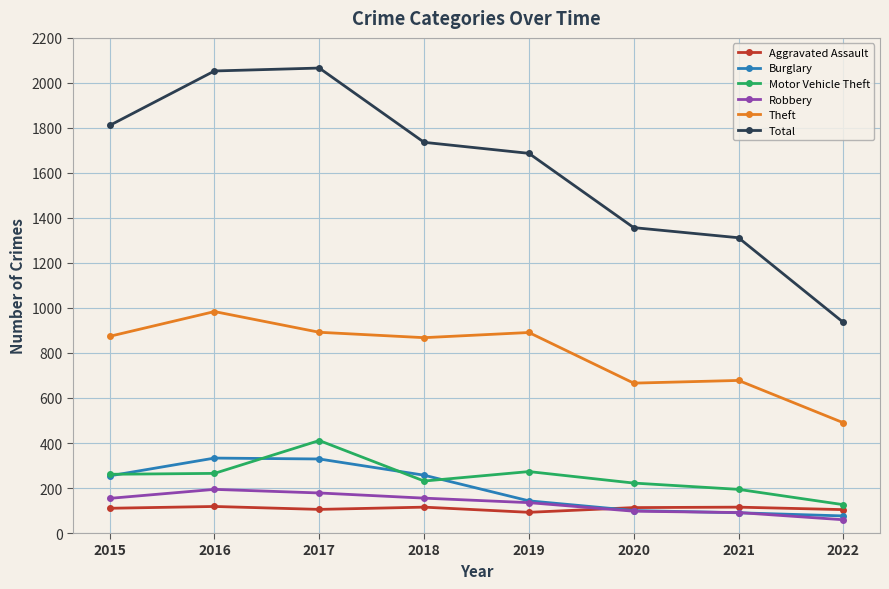

At how many categories does at least one series exceed 1108?

7